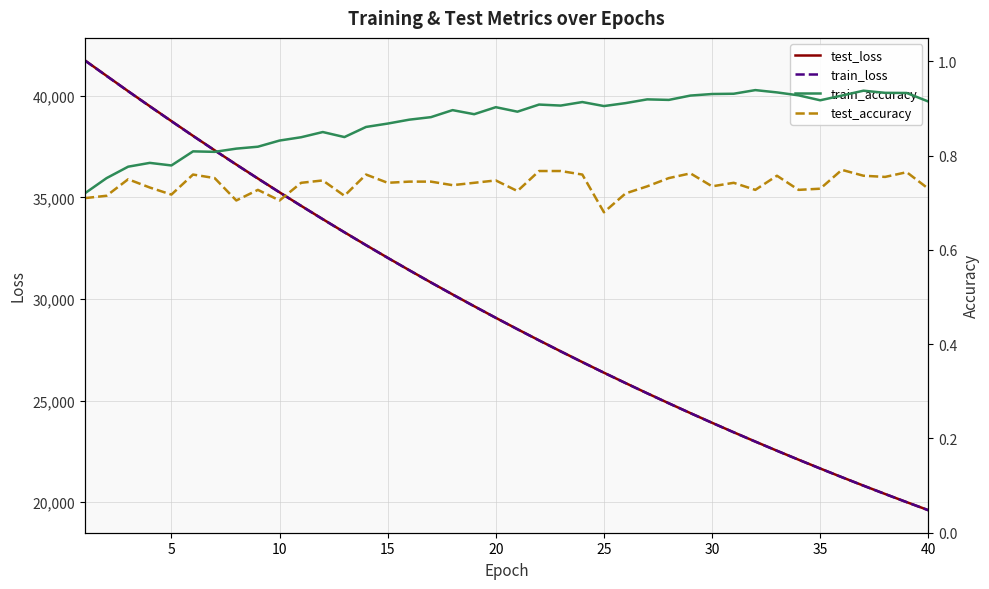

What is the lowest value of the train_loss series?

19599.0